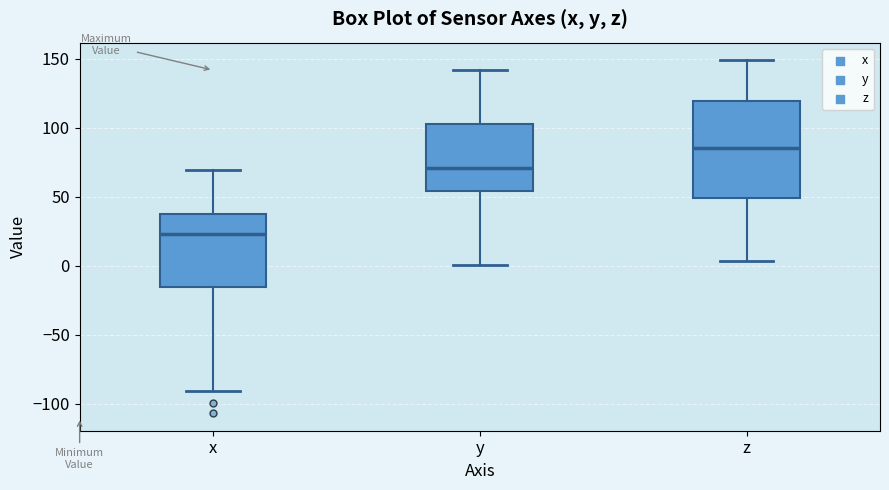

Which box has the highest median line?

z